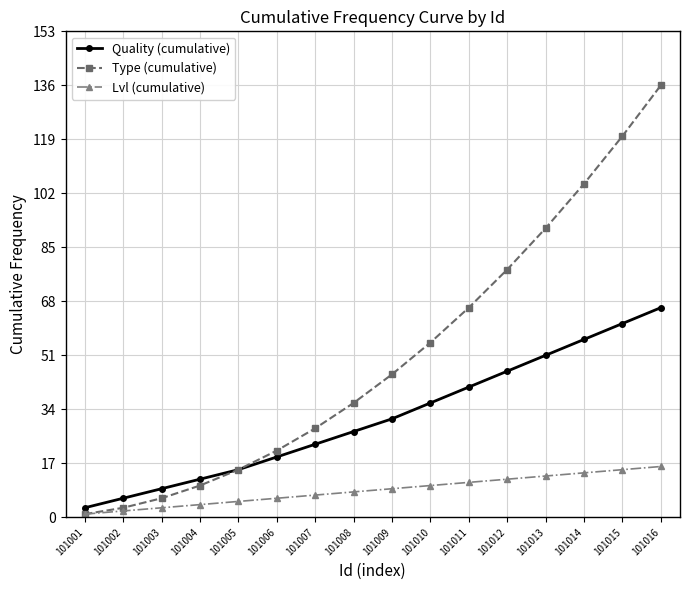

What is the greatest value displayed?

136